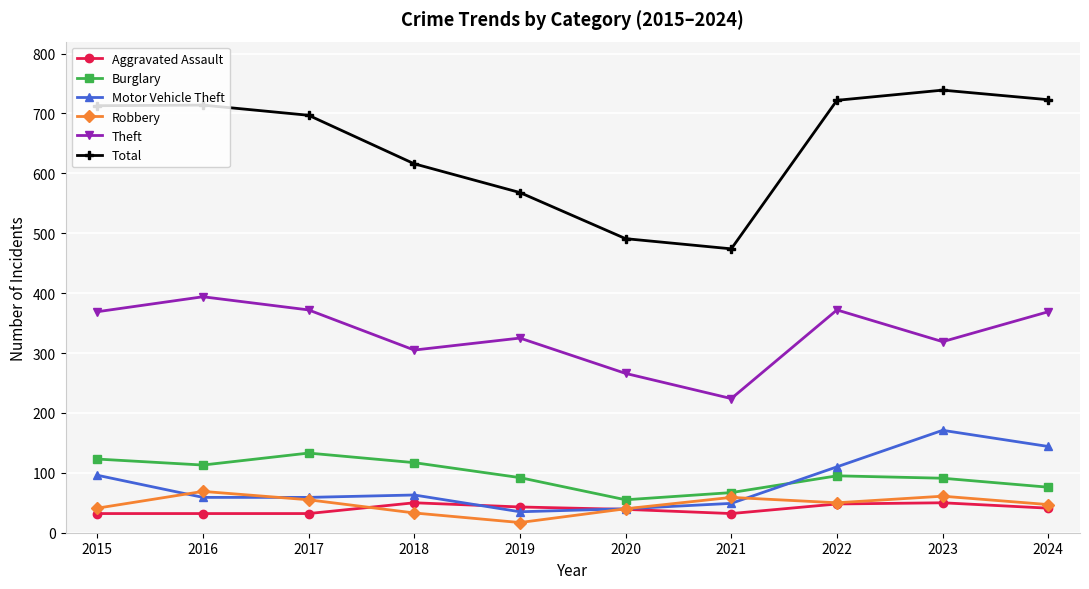

What are all the series names shown in the legend?

Aggravated Assault, Burglary, Motor Vehicle Theft, Robbery, Theft, Total